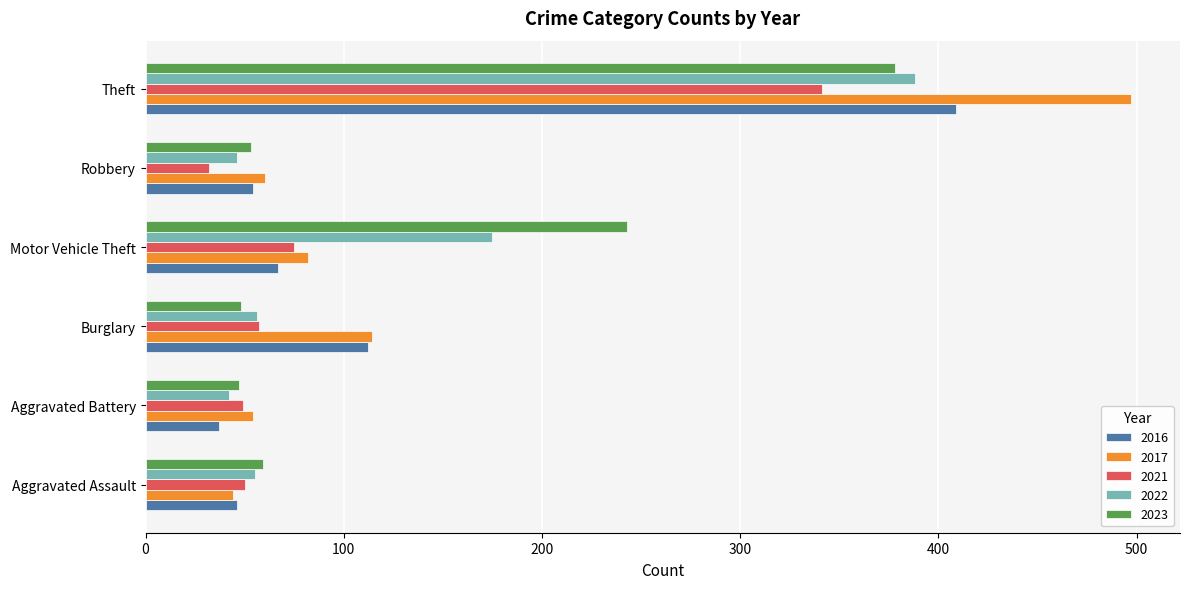

True or false: 2021 has a value of 75 at Motor Vehicle Theft.

True